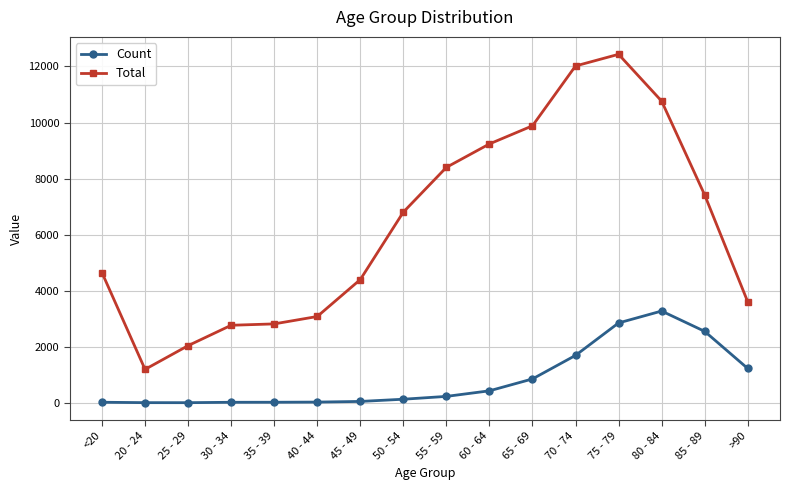

What is the total value across all series at >90?

4828